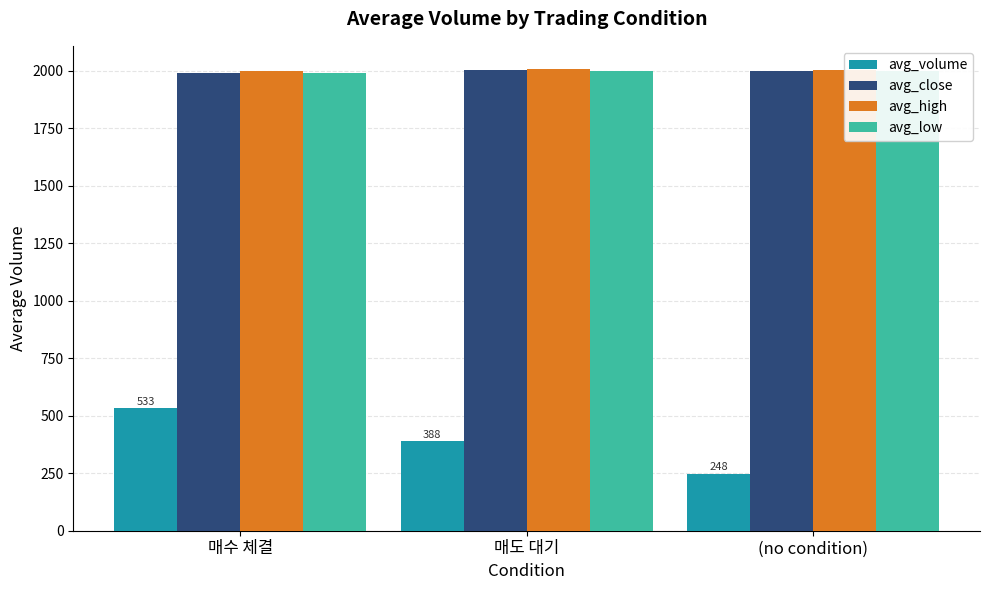

Where does the avg_low series first go above 1997?

매도 대기